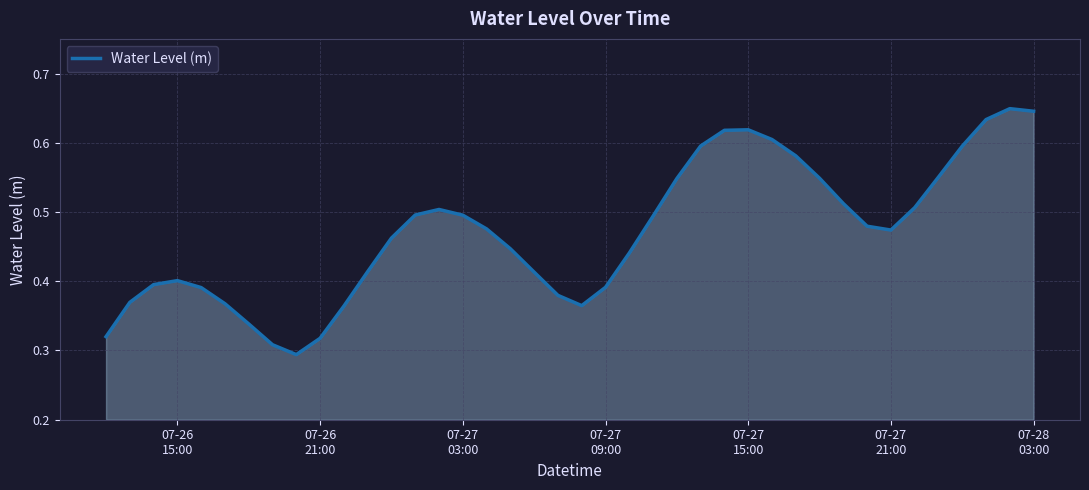

How many interior local peaks (higher than both neighbors) does the data have?

4